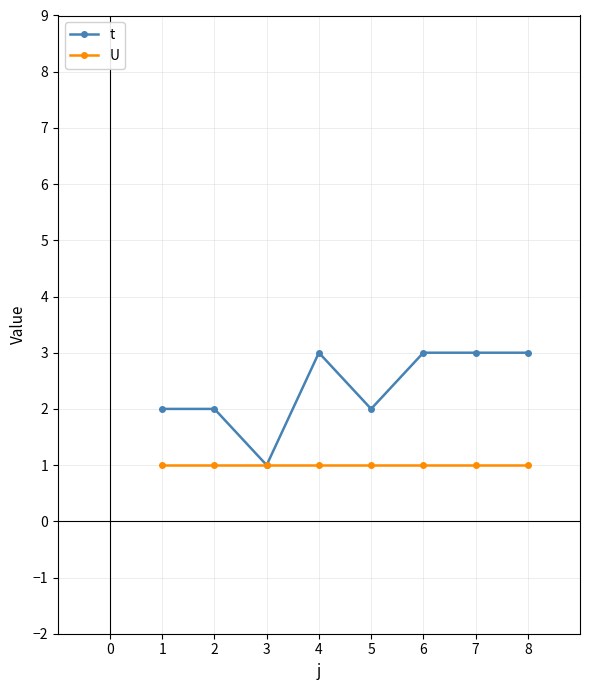

What is the sum of the t values at 2 and 3?

3